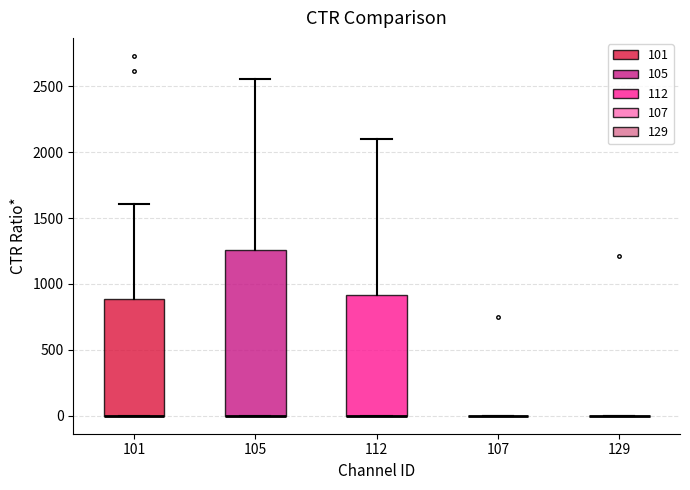

Comparing the boxes themselves (not the whiskers), which one is the tallest?

105